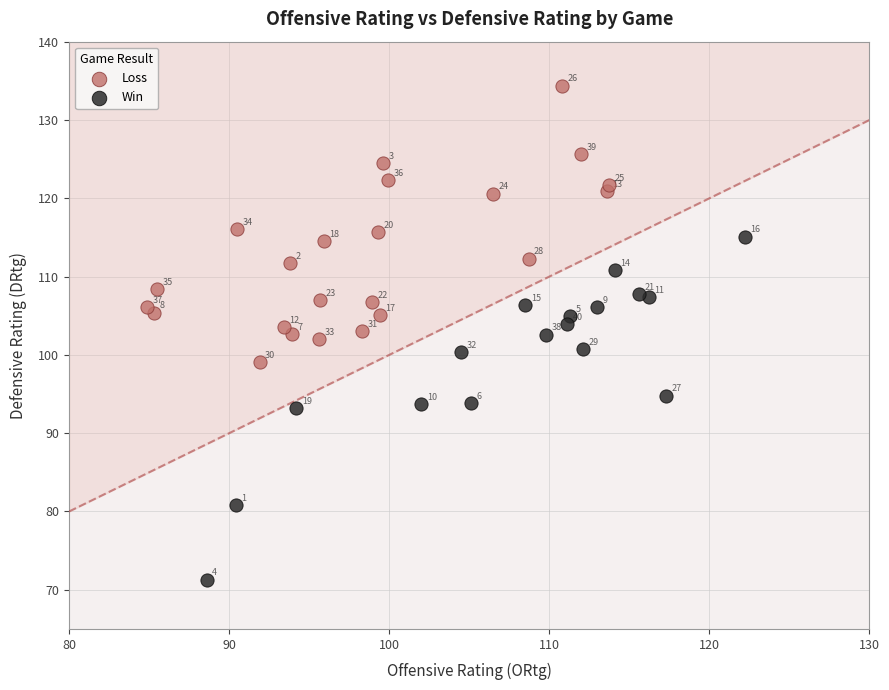

What are all the series names shown in the legend?

Loss, Win